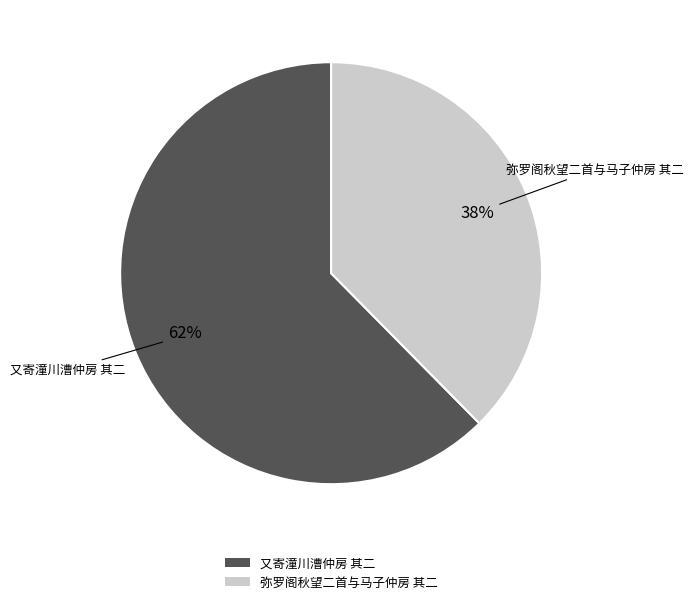

What is the largest slice in the pie chart?

又寄潼川漕仲房 其二